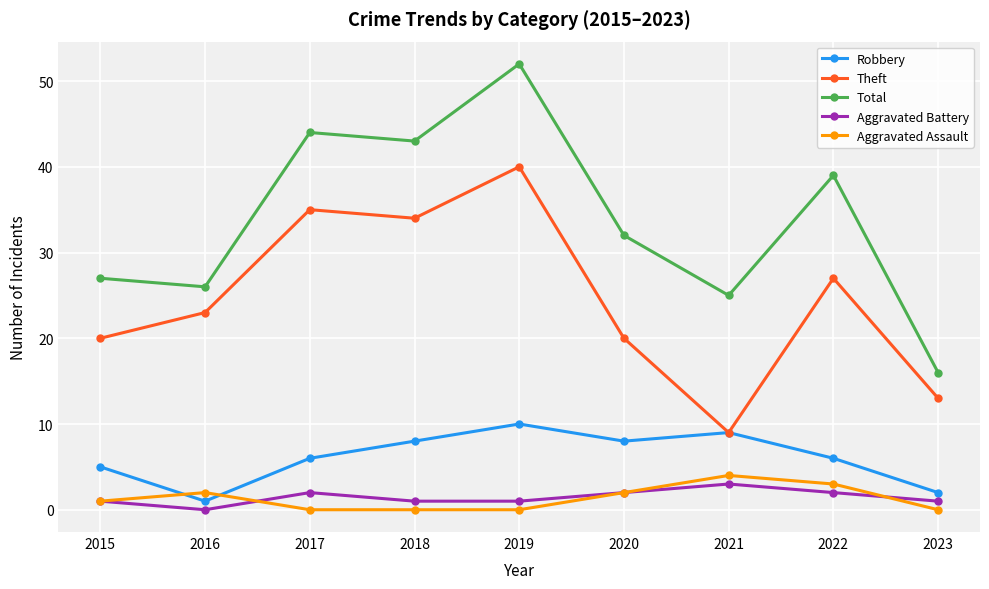

Is the value of Total at 2018 greater than the value of Aggravated Assault at 2023?

Yes